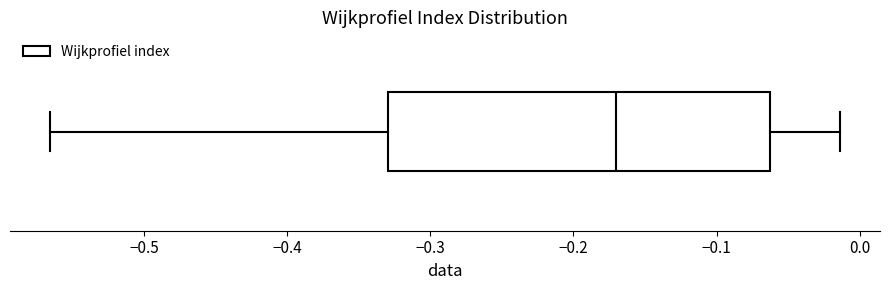

Read this box plot against the x-axis: the position of the median line, the range covered by the box, and the ends of both whiskers. The values are not printed on the chart, so give them approximately, as read against the axis.

median -0.17, box -0.33 to -0.06, whiskers -0.57 to -0.01